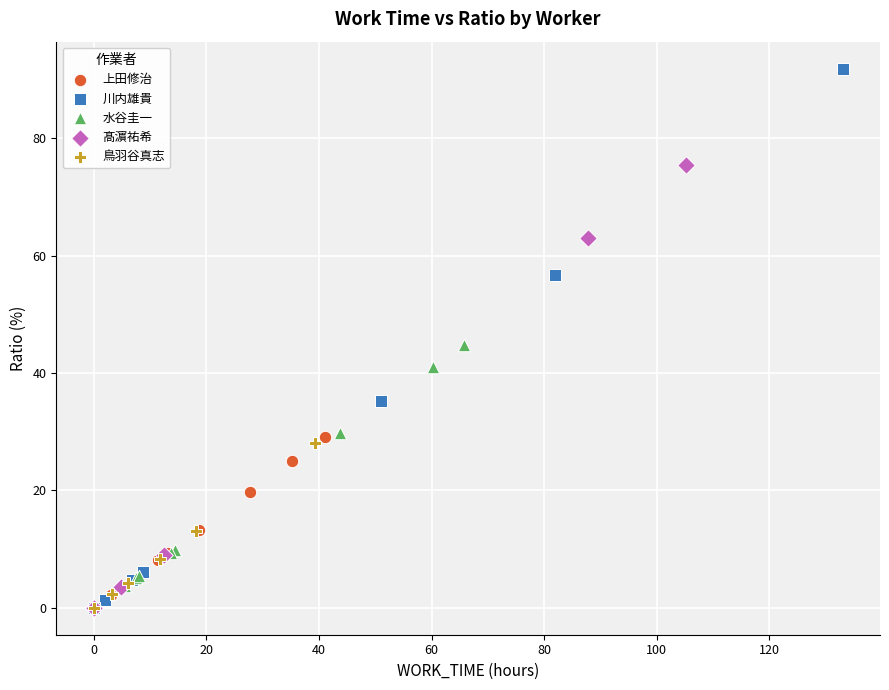

Which series reaches the maximum Y coordinate?

川内雄貴